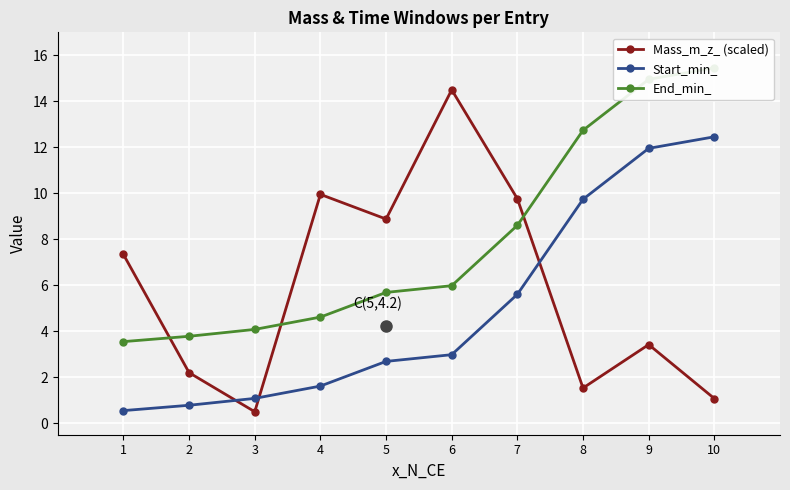

Is the value of Mass_m_z_ (scaled) at 7 greater than the value of Start_min_ at 8?

Yes